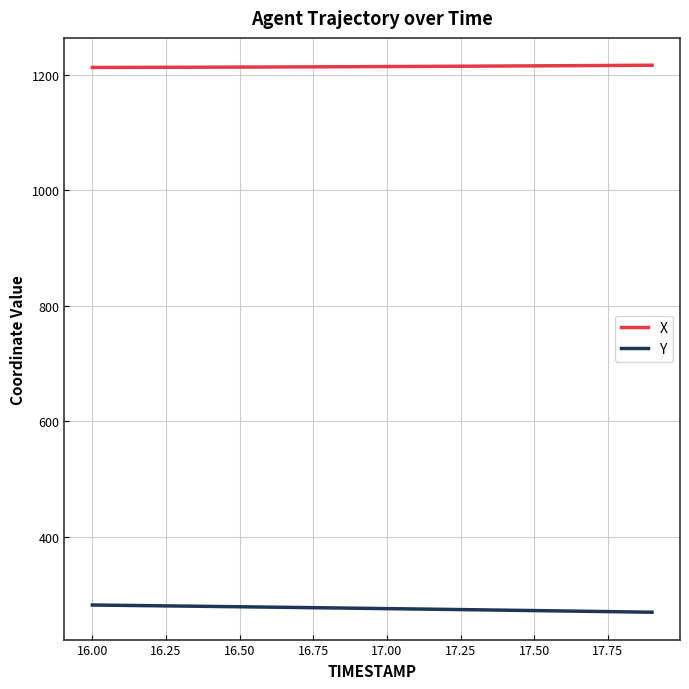

List the series in order of their peak value, lowest first.

Y, X